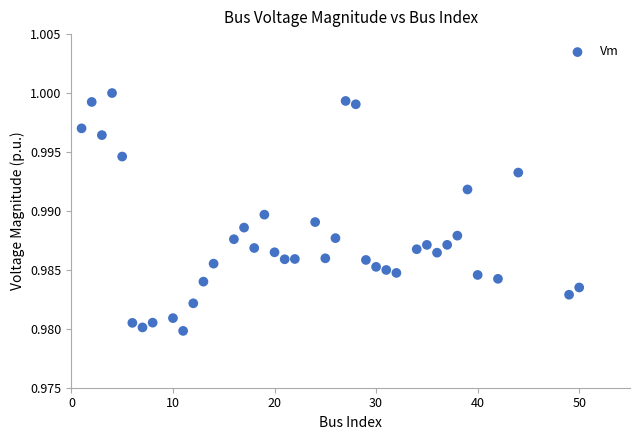

What is the range of X values (max minus min)?

49.0